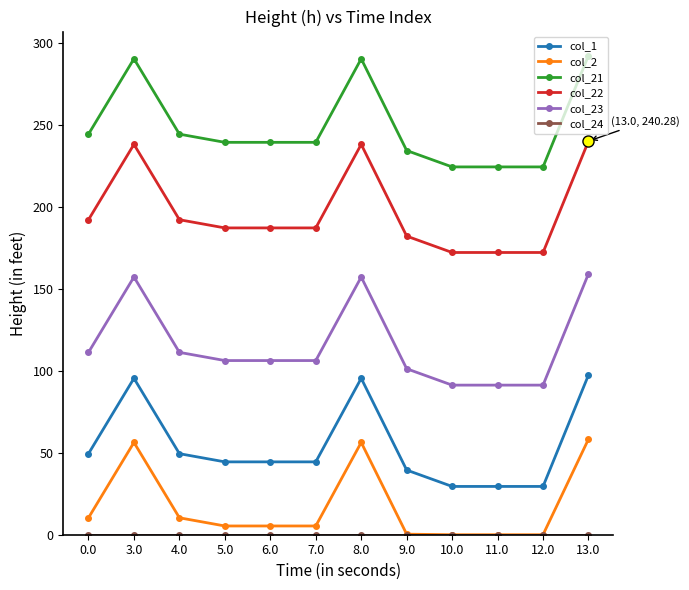

Count the number of categories in the chart.

12